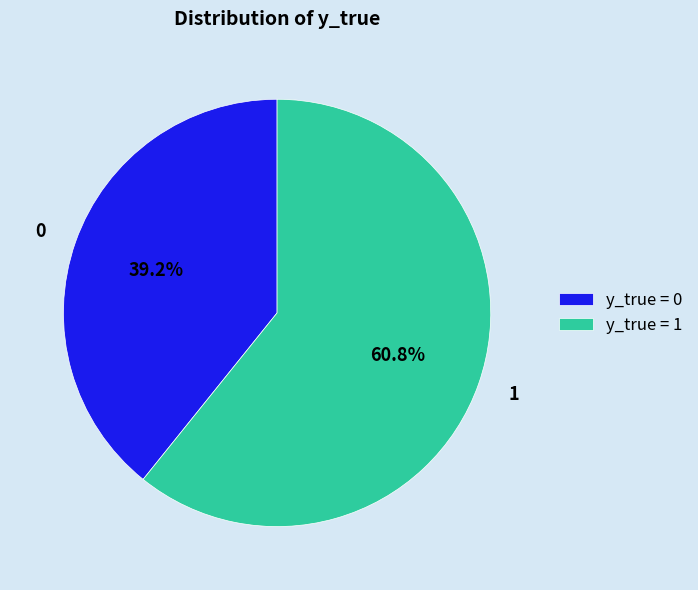

Is the sum of y_true = 1 and y_true = 0 greater than half?

Yes